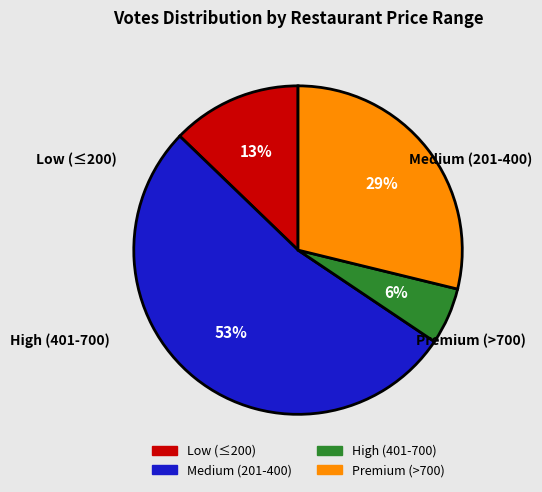

To the nearest percent, what is the average slice percentage?

25%